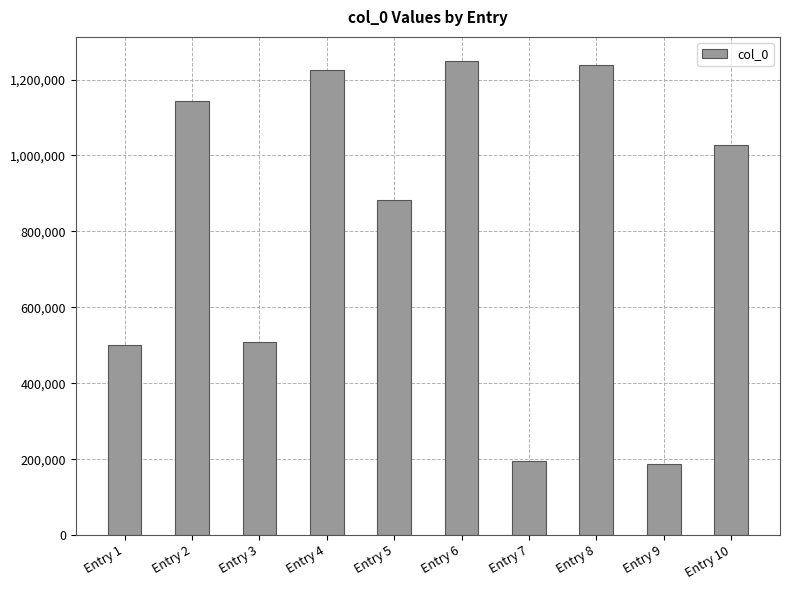

What is the maximum value shown in the chart?

1249879